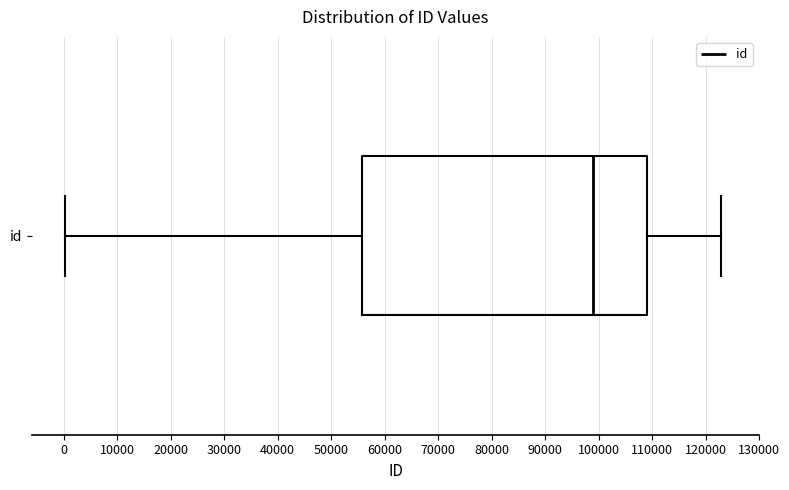

Where is the right edge of the box for id on the x-axis? The values are not printed on the chart, so give them approximately, as read against the axis.

109000